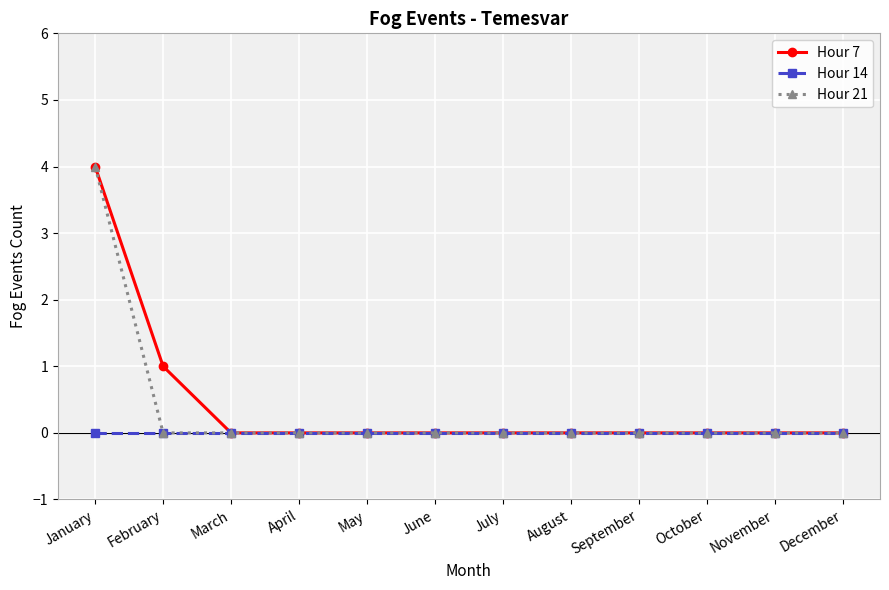

Between February and October, which series saw the biggest shift?

Hour 7